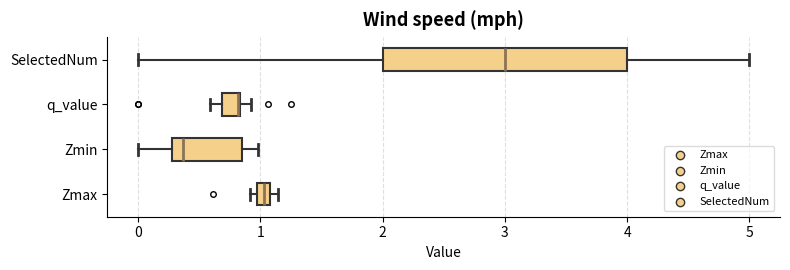

Which box is the widest, from its left edge to its right edge?

SelectedNum